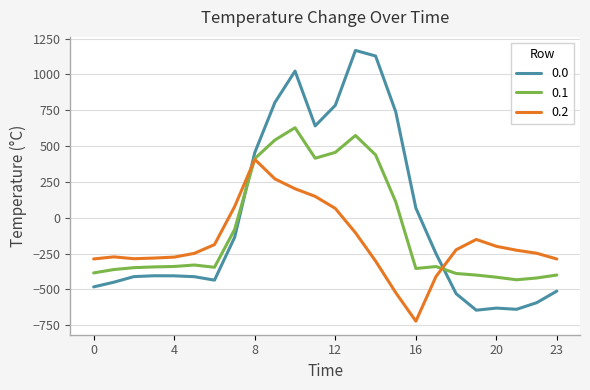

How many series are shown in this chart?

3